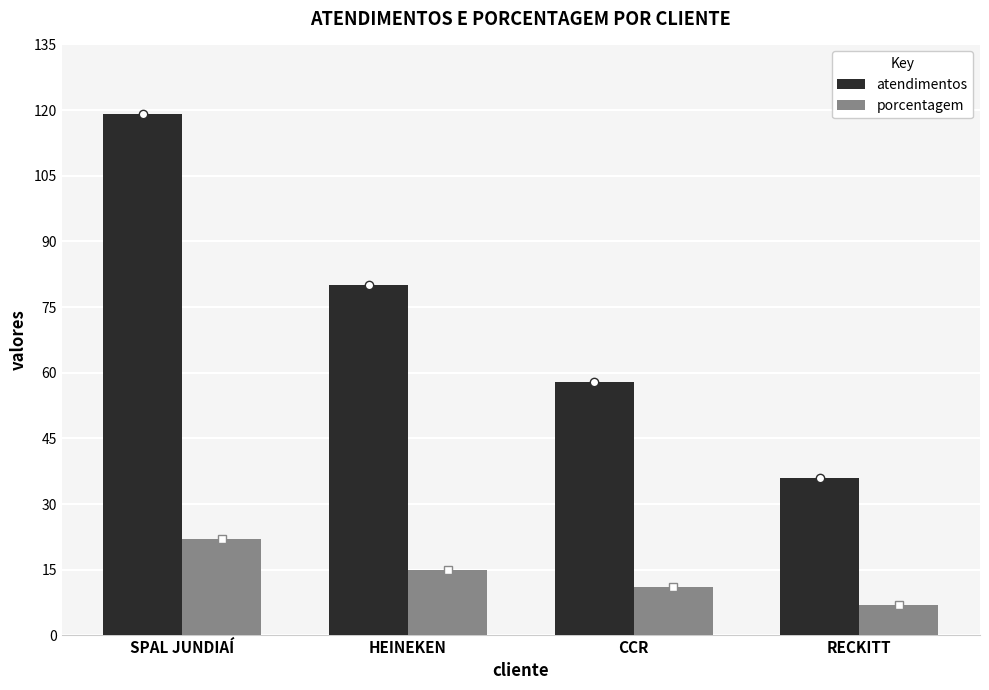

At which label does atendimentos first exceed 80?

SPAL JUNDIAÍ